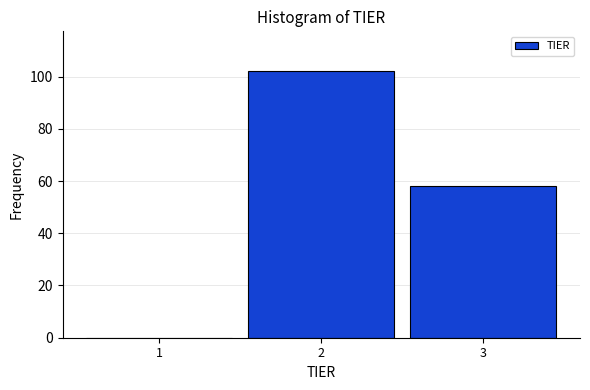

Reading right to left, list all the values displayed in this chart.

3=58	2=102	1=0